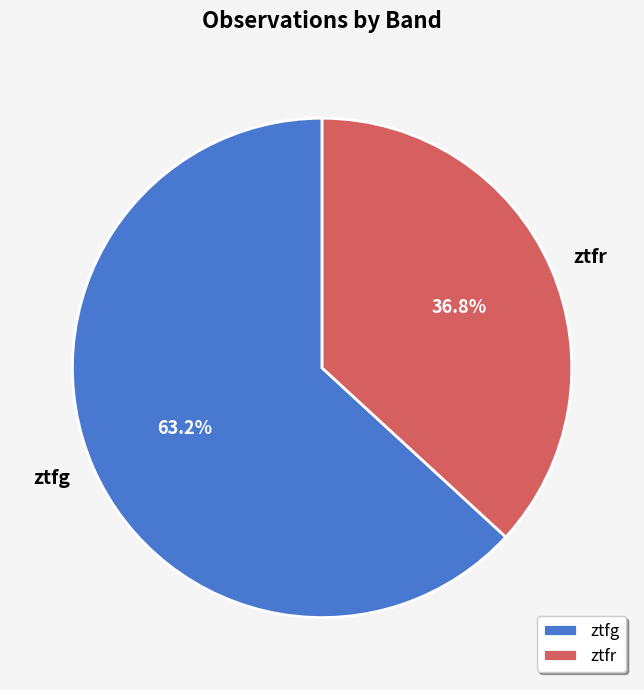

How many slices are in this pie chart?

2